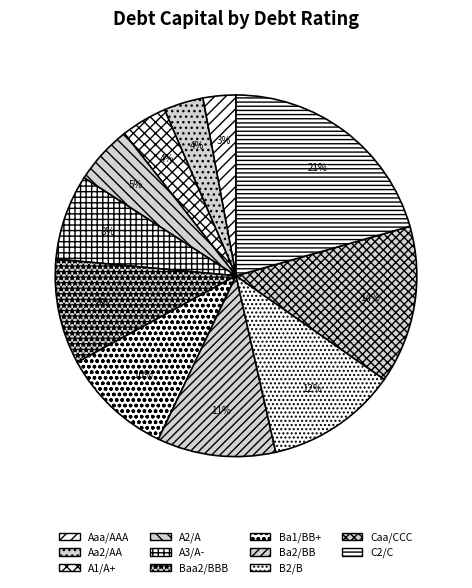

How many slices are in this pie chart?

11